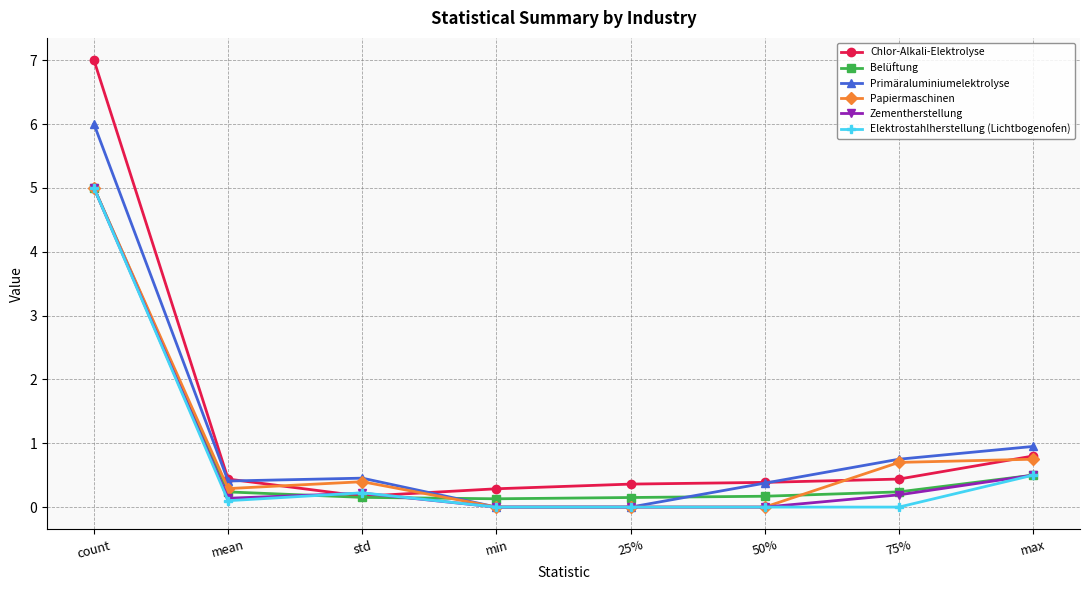

Is the value of Zementherstellung at 75% greater than the value of Papiermaschinen at 50%?

Yes